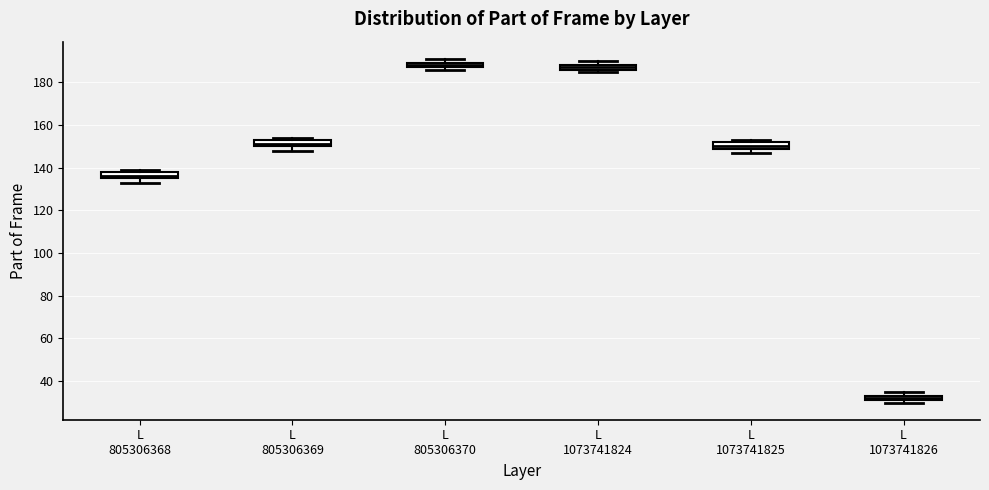

Where is the upper edge of the box for L 1073741825 on the y-axis? The values are not printed on the chart, so give them approximately, as read against the axis.

152